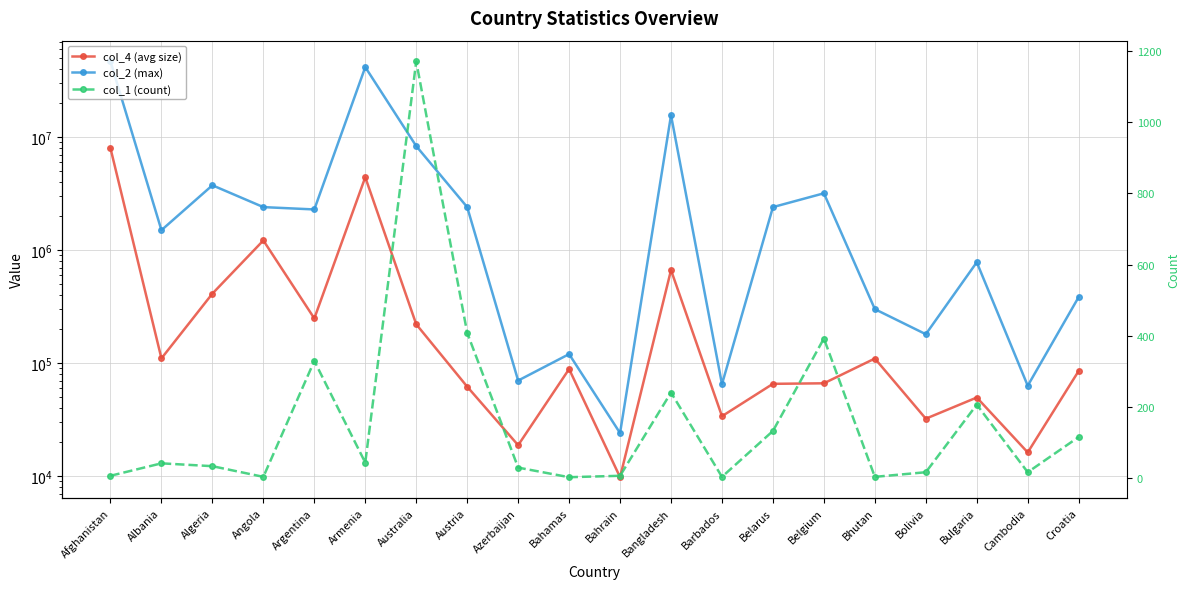

List the series in order of their peak value, lowest first.

col_1 (count), col_4 (avg size), col_2 (max)